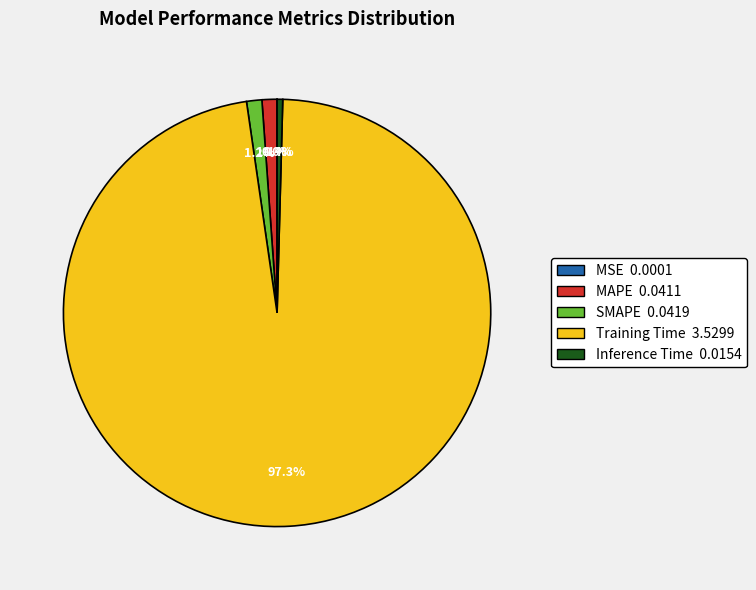

What percentage is the Training Time slice, to the nearest percent?

97%